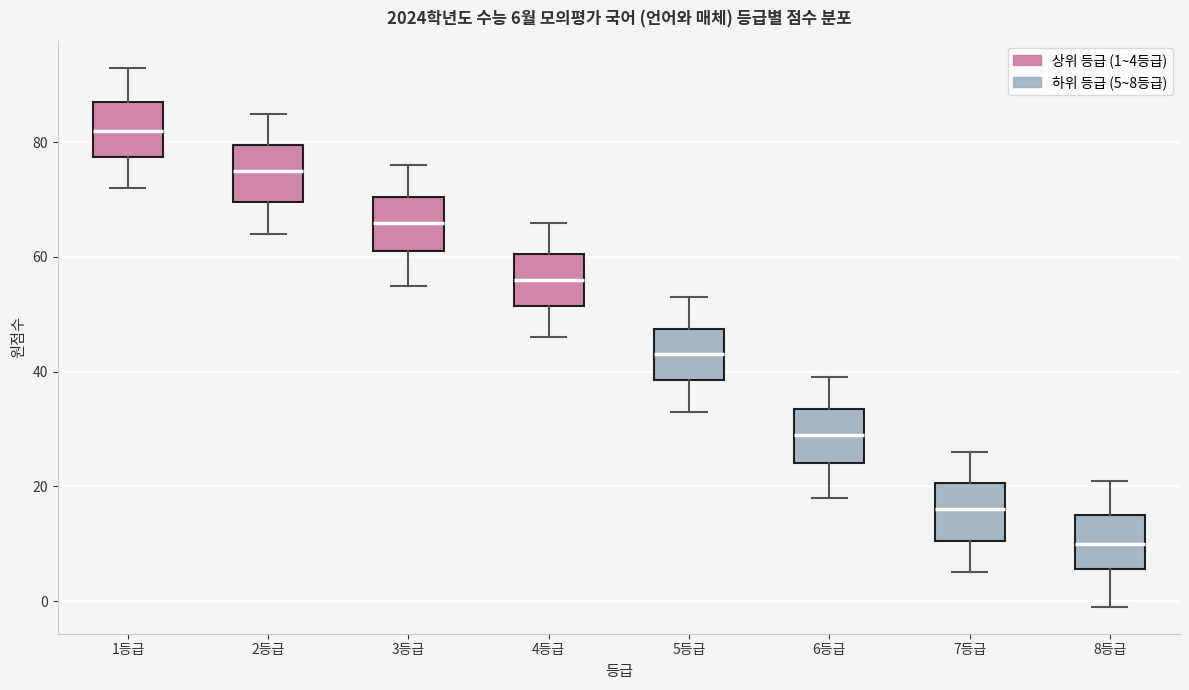

Which box has the highest median line?

1등급